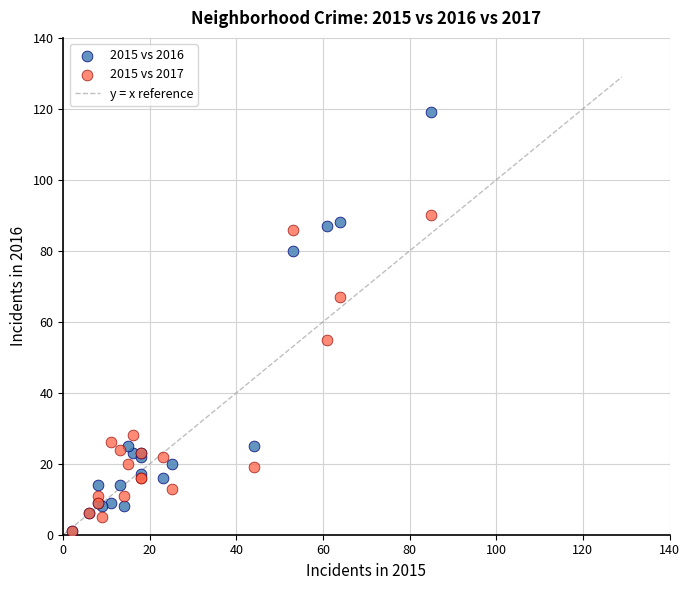

Which series reaches the maximum Y coordinate?

2015 vs 2016